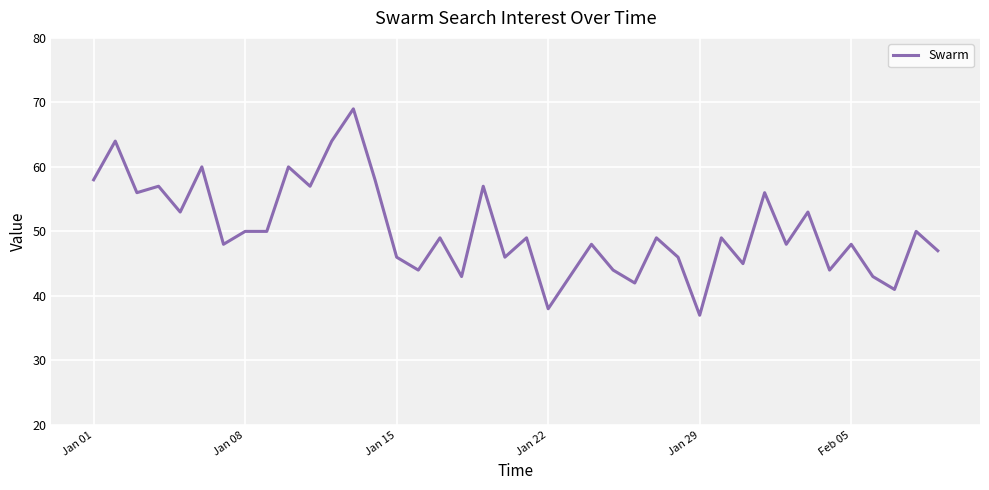

What is the minimum value shown in the chart?

37